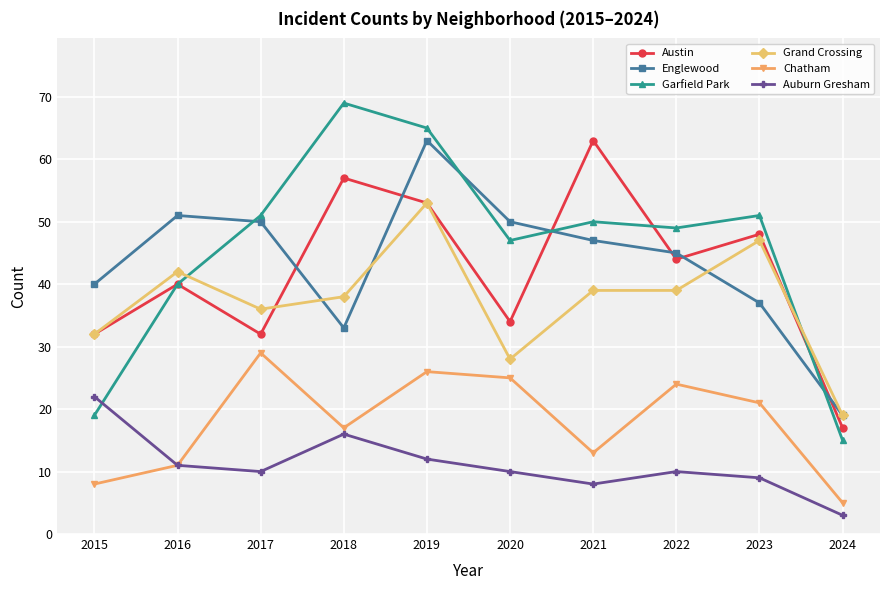

Between which two adjacent categories do Garfield Park and Grand Crossing first intersect?

2016 and 2017